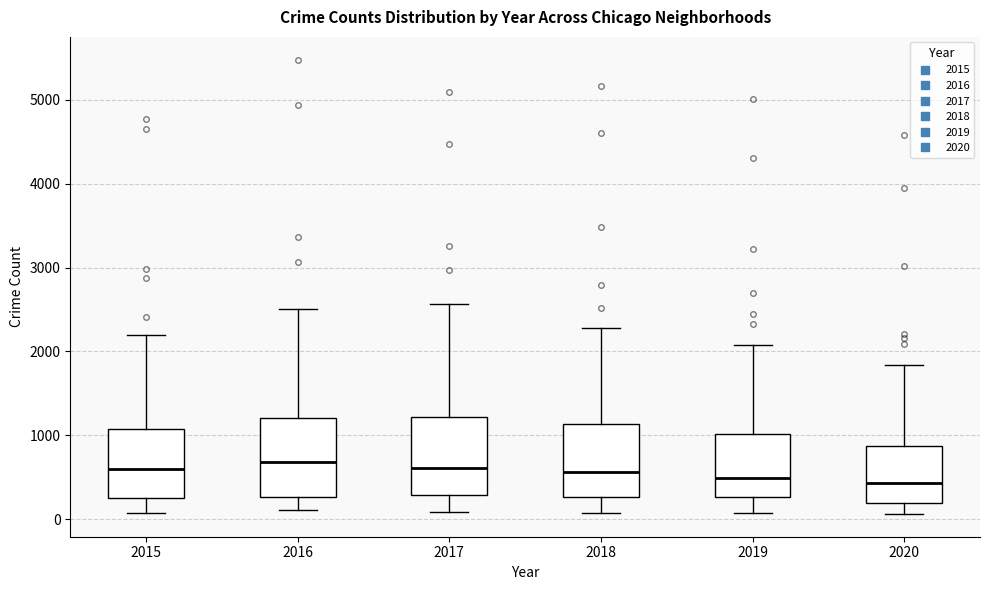

Reading left to right, transcribe this box plot: for each box, give where its median line is, the range the box spans, and where its two whiskers end, as read against the y-axis. The values are not printed on the chart, so give them approximately, as read against the axis.

2015: median 600, box 300 to 1100, whiskers 100 to 2200
2016: median 700, box 300 to 1200, whiskers 100 to 2500
2017: median 600, box 300 to 1200, whiskers 100 to 2600
2018: median 600, box 300 to 1100, whiskers 100 to 2300
2019: median 500, box 300 to 1000, whiskers 100 to 2100
2020: median 400, box 200 to 900, whiskers 100 to 1800